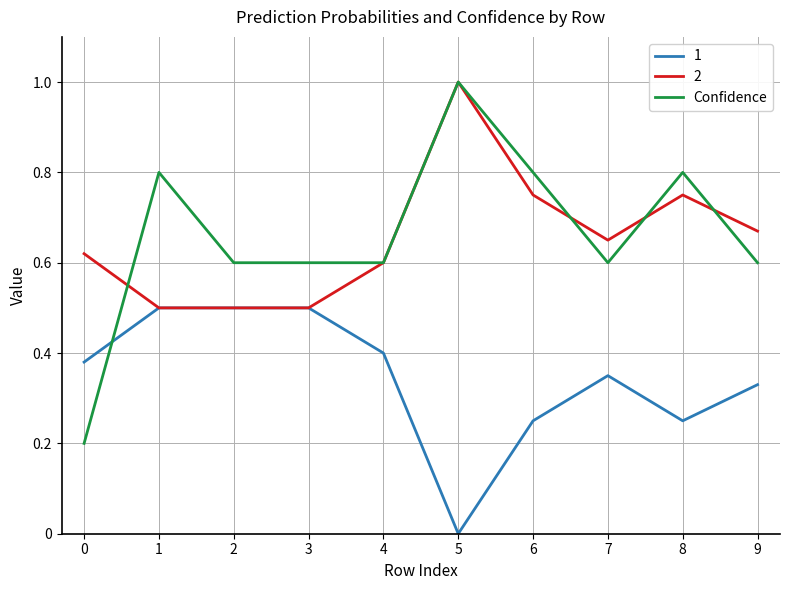

What is the total value across all series at 5?

2.0